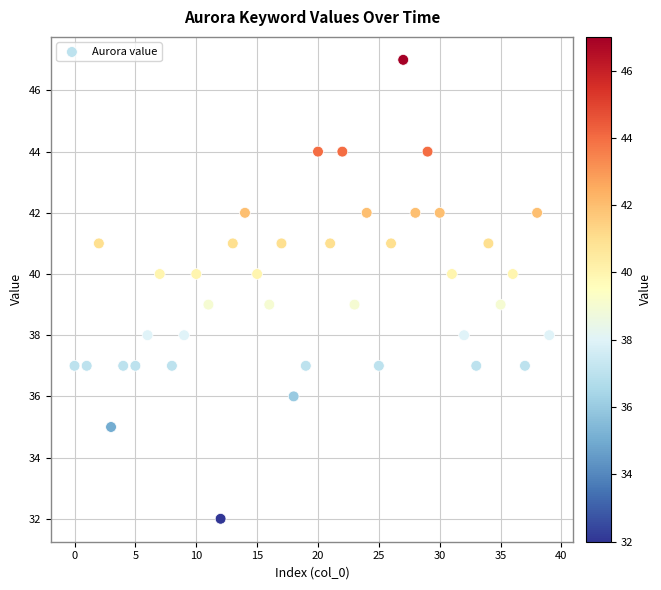

What is the range of Y values (max minus min)?

15